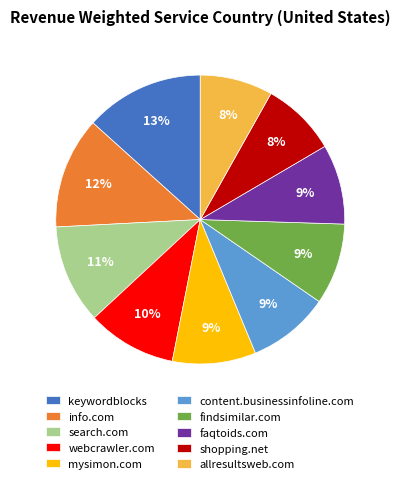

Is the sum of faqtoids.com and findsimilar.com greater than half?

No